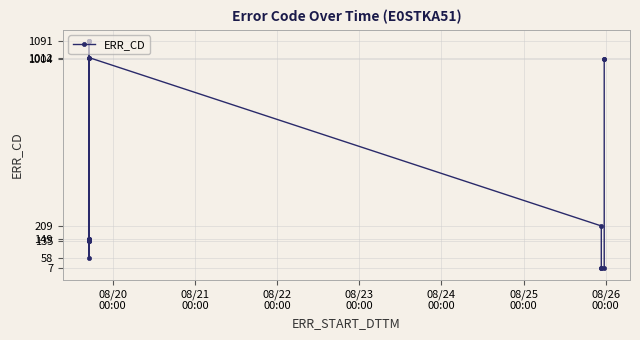

Reading left to right, list all the values displayed in this chart.

149	1012	1091	1091	1091	1091	135	149	135	149	135	149	58	1012	1012	209	7	7	7	1004	1004